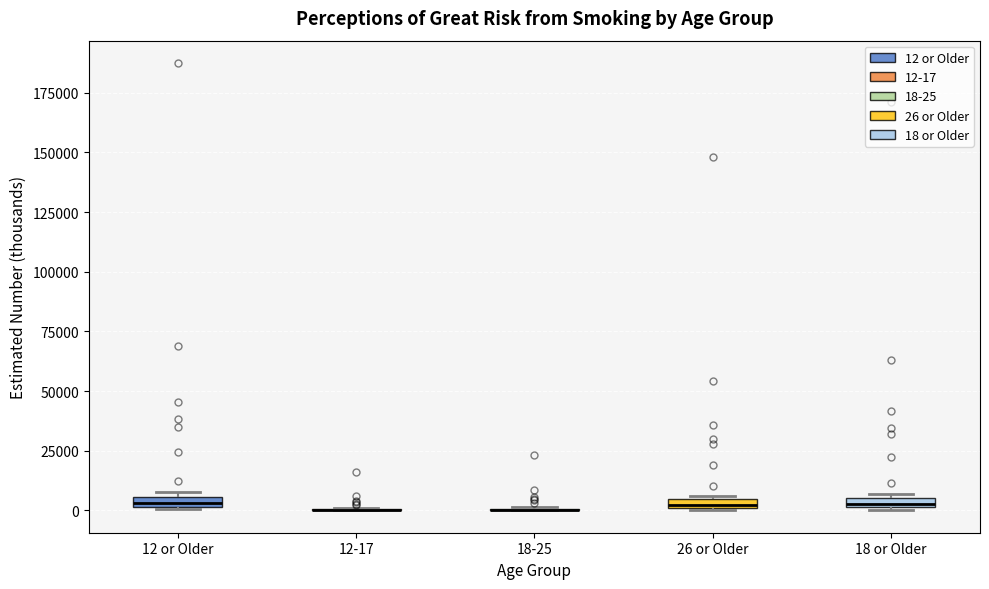

Where is the upper edge of the box for 18 or Older on the y-axis? The values are not printed on the chart, so give them approximately, as read against the axis.

5000